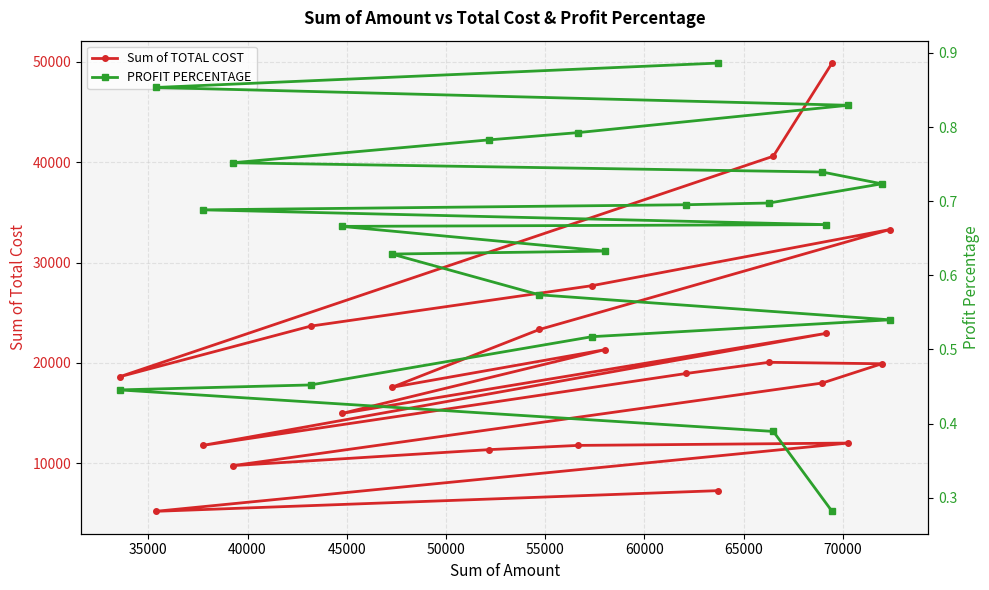

What is the maximum value shown in the chart?

49888.9